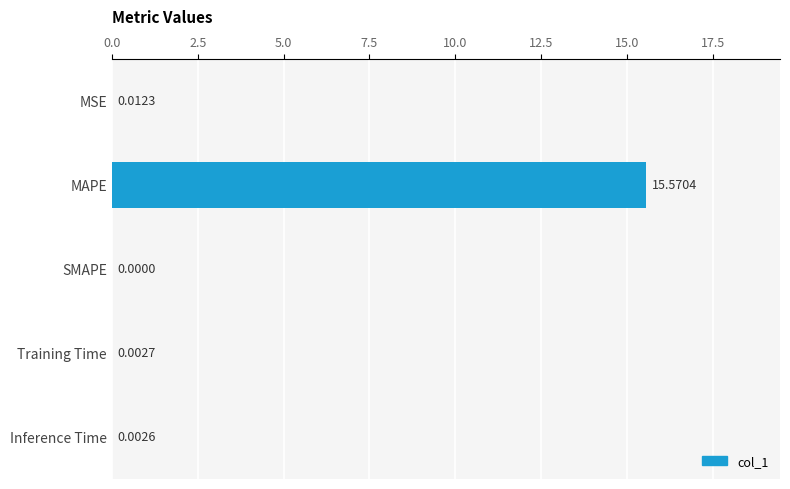

What is the sum of all values?

15.6